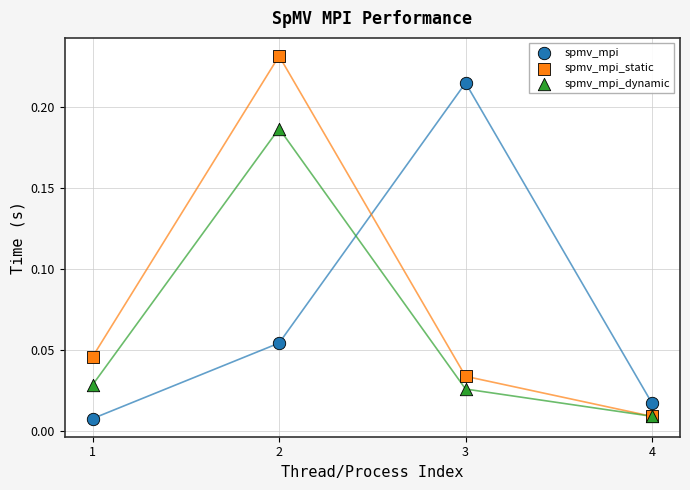

What are all the series names shown in the legend?

spmv_mpi, spmv_mpi_static, spmv_mpi_dynamic